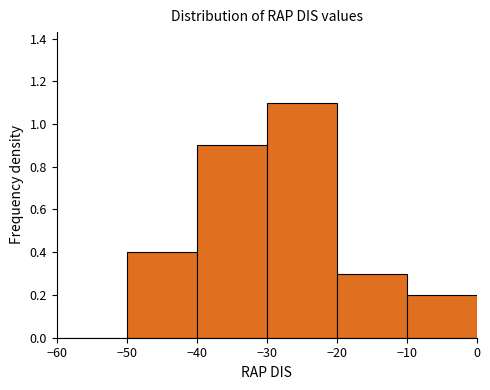

How tall is the bar that spans -50 to -40 on the x-axis? The values are not printed on the chart, so give them approximately, as read against the axis.

0.4